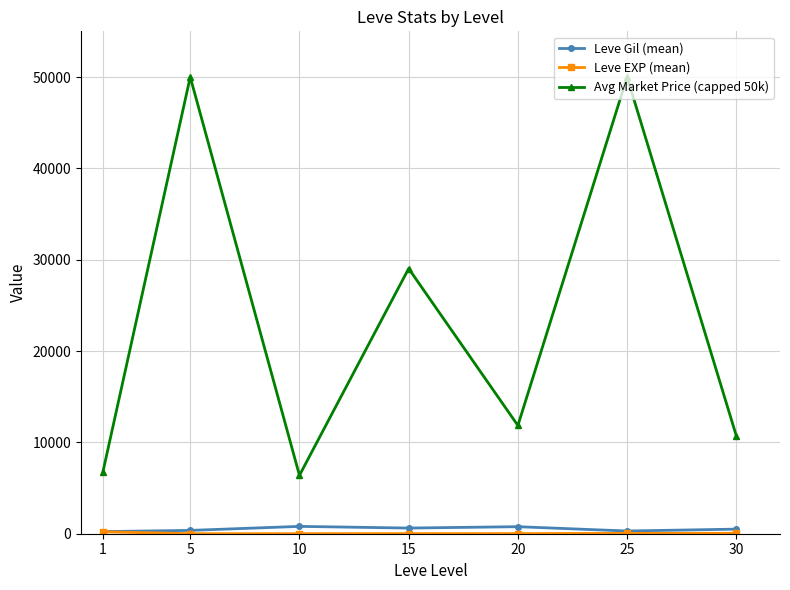

What is the value of the Avg Market Price (capped 50k) point at the 1st from the left?

6748.8